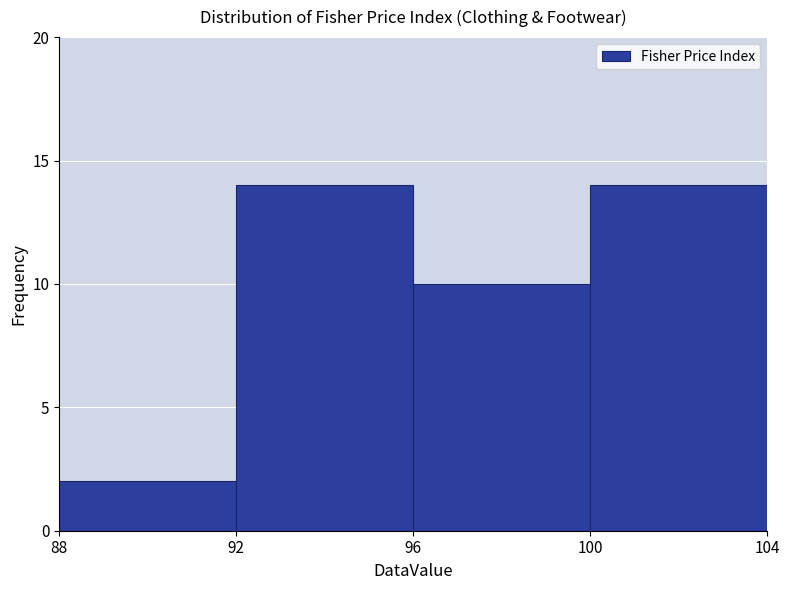

Reading left to right, list every bar in this chart as the range it spans on the x-axis followed by its height. The values are not printed on the chart, so give them approximately, as read against the axis.

88 to 92: 2
92 to 96: 14
96 to 100: 10
100 to 104: 14